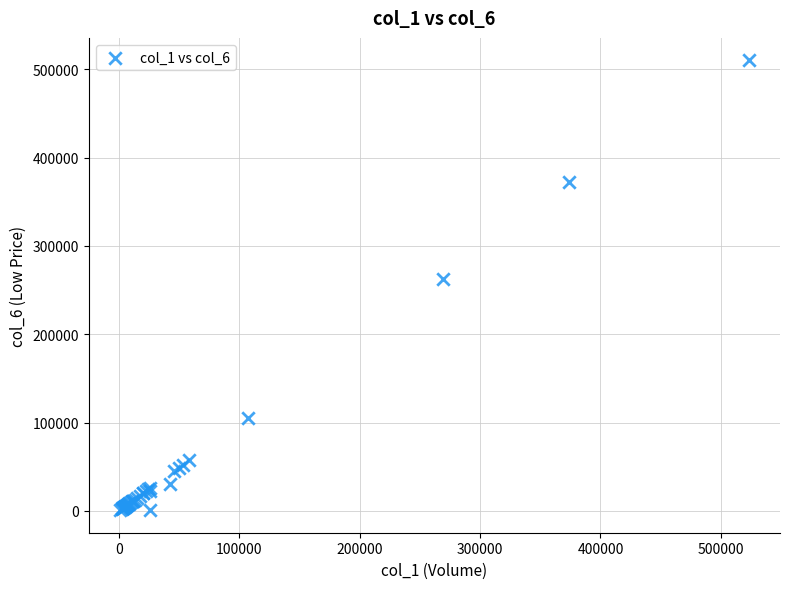

What Y value in the scatter plot is closest to 255385?

262000